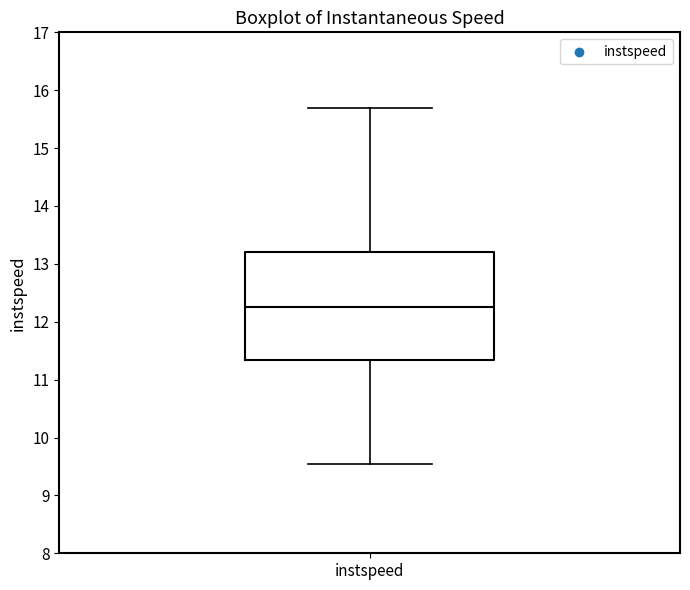

Read this box plot against the y-axis: the position of the median line, the range covered by the box, and the ends of both whiskers. The values are not printed on the chart, so give them approximately, as read against the axis.

median 12.3, box 11.3 to 13.2, whiskers 9.5 to 15.7